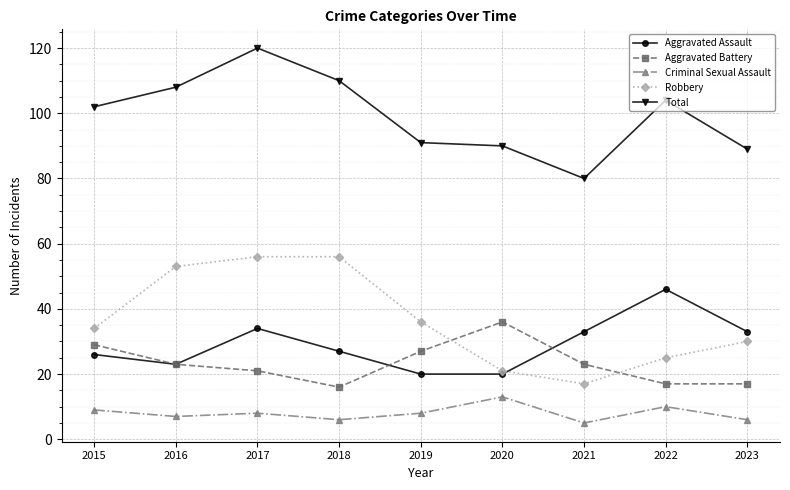

Reading left to right, extract all data points from this chart.

Aggravated Assault: 2015=26	2016=23	2017=34	2018=27	2019=20	2020=20	2021=33	2022=46	2023=33
Aggravated Battery: 2015=29	2016=23	2017=21	2018=16	2019=27	2020=36	2021=23	2022=17	2023=17
Criminal Sexual Assault: 2015=9	2016=7	2017=8	2018=6	2019=8	2020=13	2021=5	2022=10	2023=6
Robbery: 2015=34	2016=53	2017=56	2018=56	2019=36	2020=21	2021=17	2022=25	2023=30
Total: 2015=102	2016=108	2017=120	2018=110	2019=91	2020=90	2021=80	2022=104	2023=89